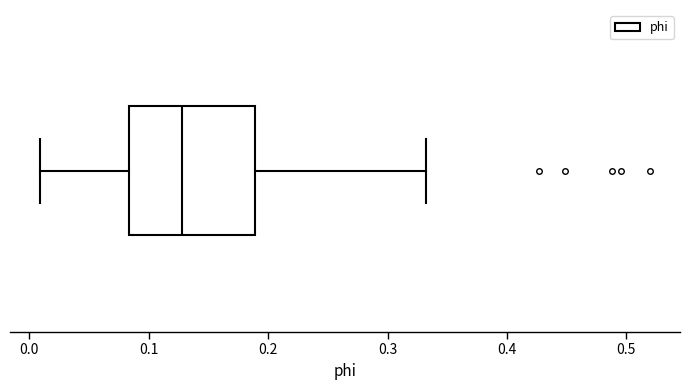

Transcribe this box plot: give where the median line is, the range the box spans, and where the two whiskers end, as read against the x-axis. The values are not printed on the chart, so give them approximately, as read against the axis.

median 0.13, box 0.08 to 0.19, whiskers 0.01 to 0.33